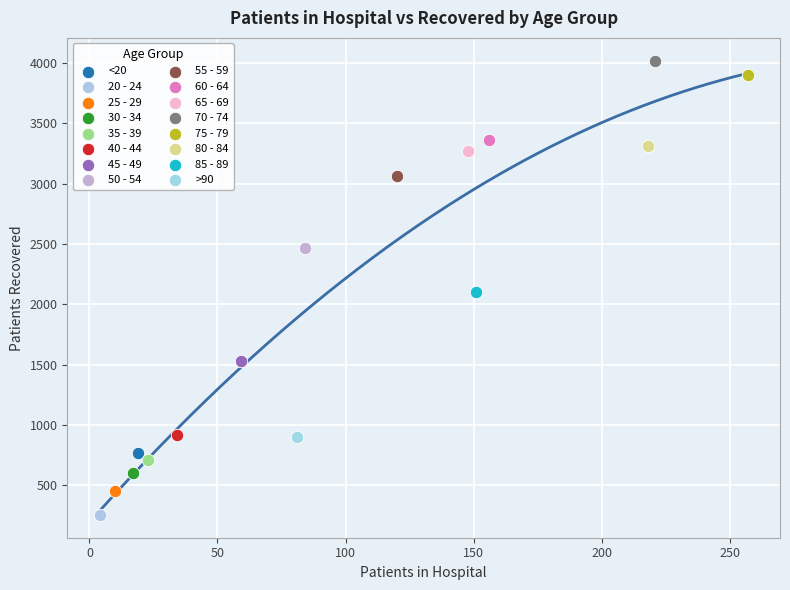

Which series reaches the maximum Y coordinate?

70 - 74